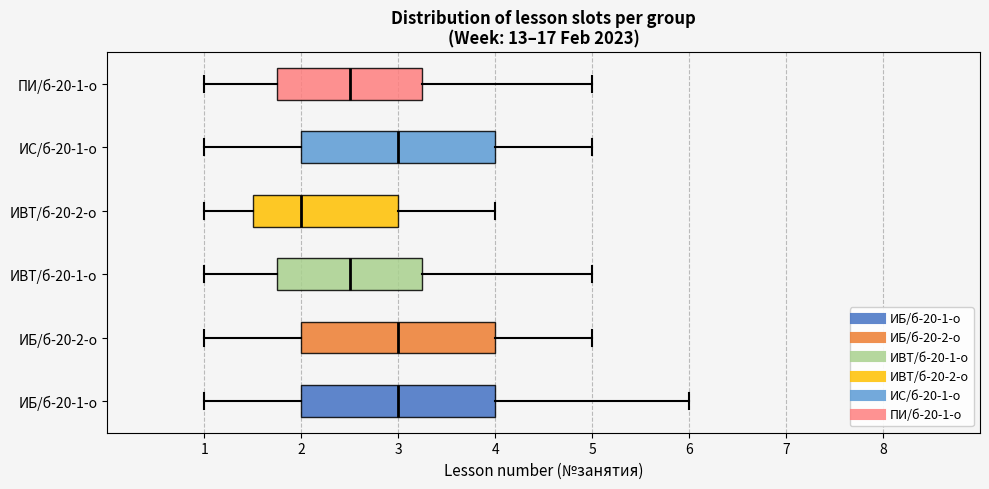

Reading bottom to top, read every box against the x-axis: the position of its median line, the range the box covers, and the ends of its whiskers. The values are not printed on the chart, so give them approximately, as read against the axis.

ИБ/б-20-1-о: median 3.0, box 2.0 to 4.0, whiskers 1.0 to 6.0
ИБ/б-20-2-о: median 3.0, box 2.0 to 4.0, whiskers 1.0 to 5.0
ИВТ/б-20-1-о: median 2.5, box 1.8 to 3.3, whiskers 1.0 to 5.0
ИВТ/б-20-2-о: median 2.0, box 1.5 to 3.0, whiskers 1.0 to 4.0
ИС/б-20-1-о: median 3.0, box 2.0 to 4.0, whiskers 1.0 to 5.0
ПИ/б-20-1-о: median 2.5, box 1.8 to 3.3, whiskers 1.0 to 5.0